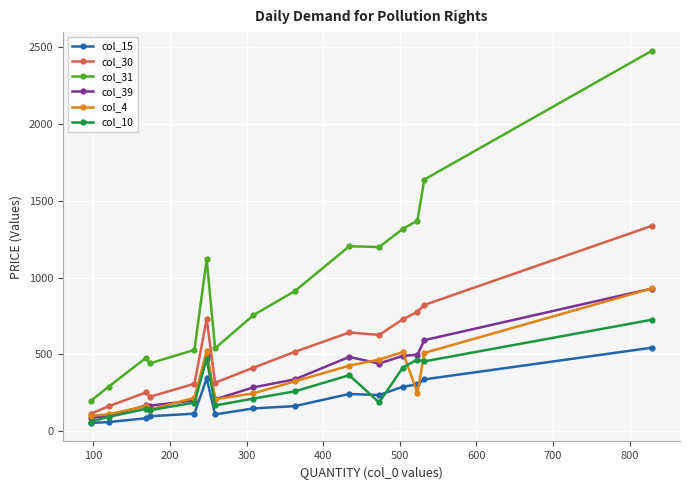

Which series has the largest range (max minus min)?

col_31